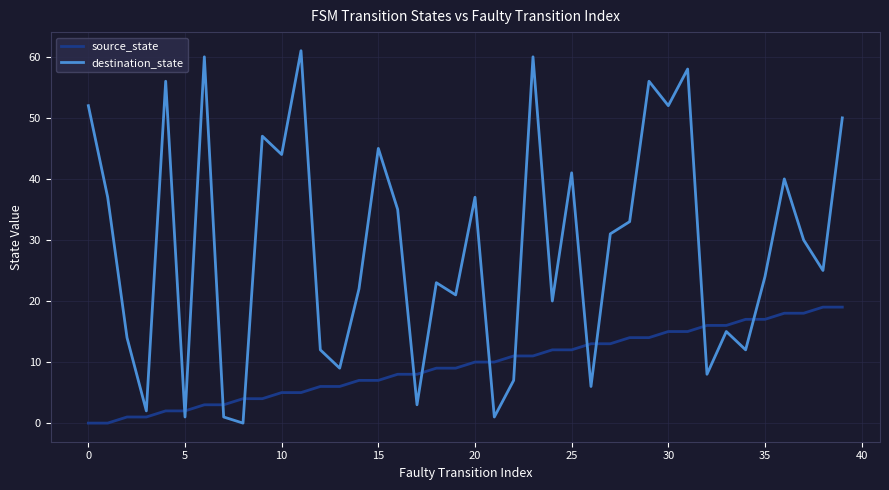

How many series are shown in this chart?

2